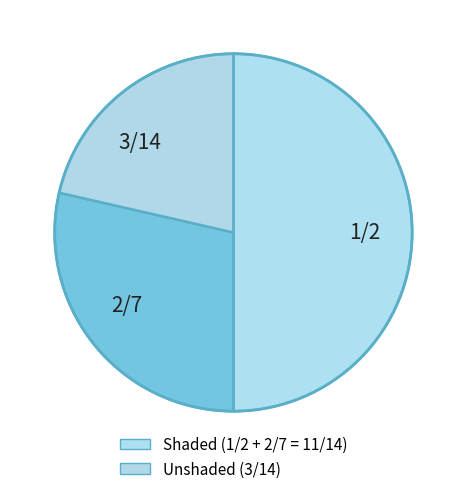

How many slices are in this pie chart?

3